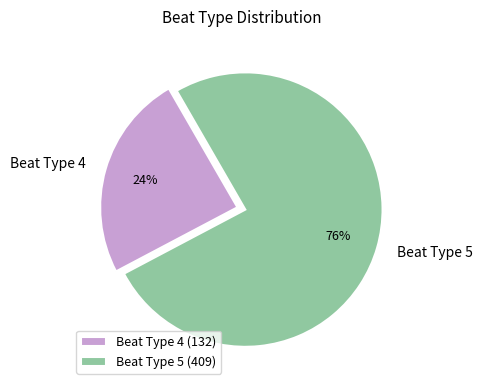

Count the number of slices in the pie.

2